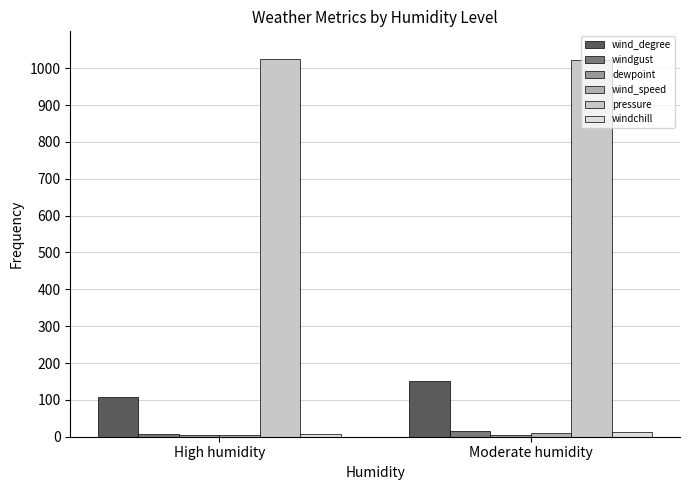

How many values in the windgust series are below 14?

1